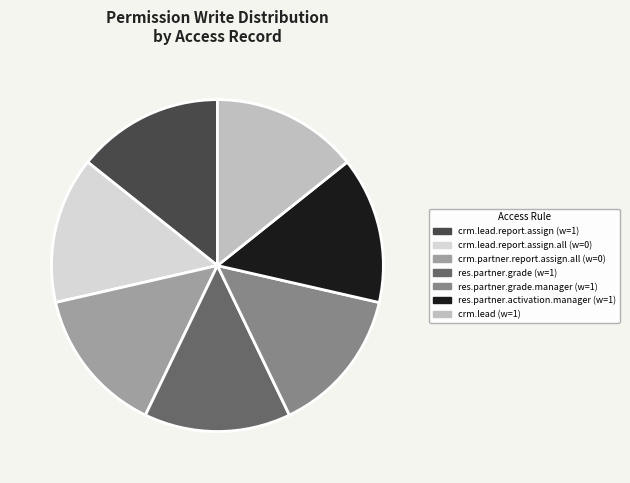

Does any single category account for the majority?

No